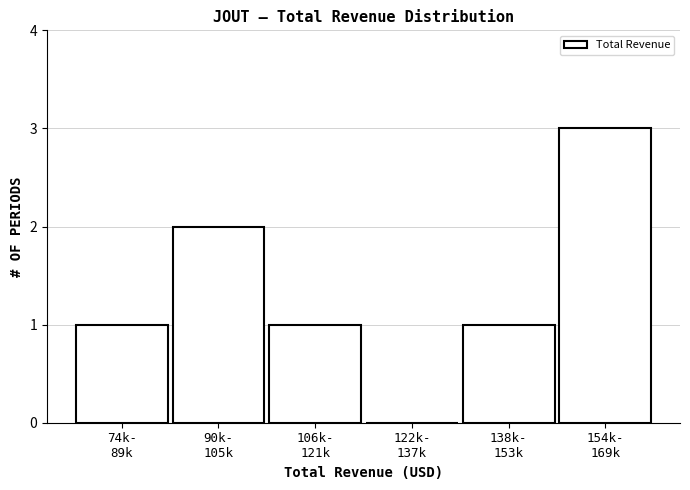

What is the sum of all values?

8